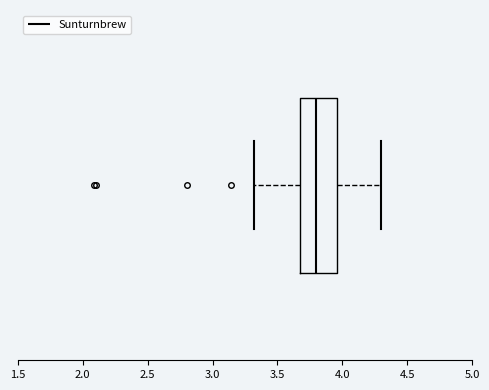

Read this box plot against the x-axis: the position of the median line, the range covered by the box, and the ends of both whiskers. The values are not printed on the chart, so give them approximately, as read against the axis.

median 3.80, box 3.65 to 3.95, whiskers 3.30 to 4.30